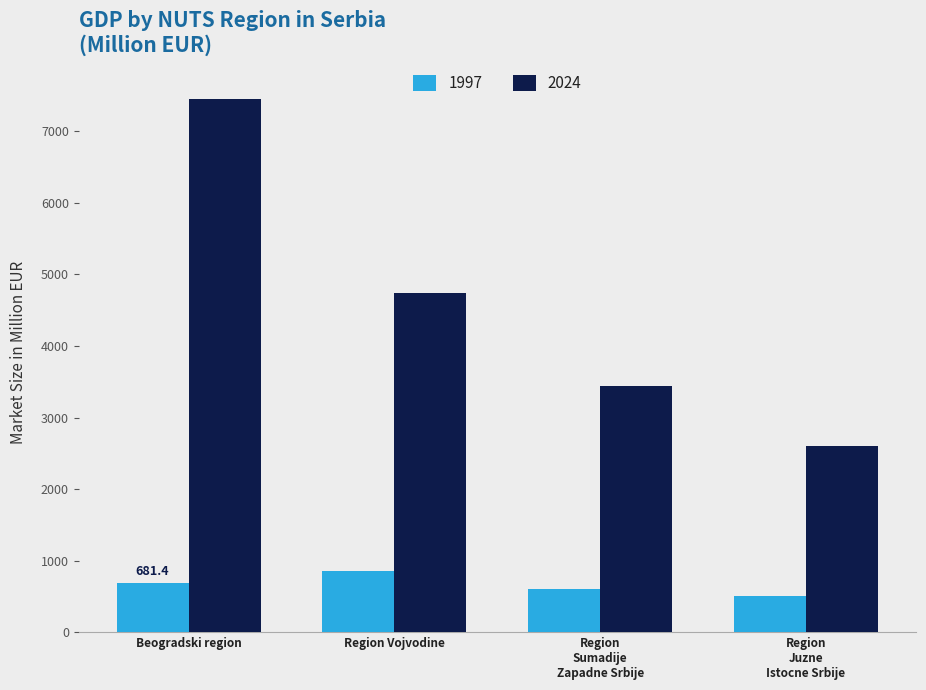

What is the difference between the highest and lowest values at Region Vojvodine?

3880.9